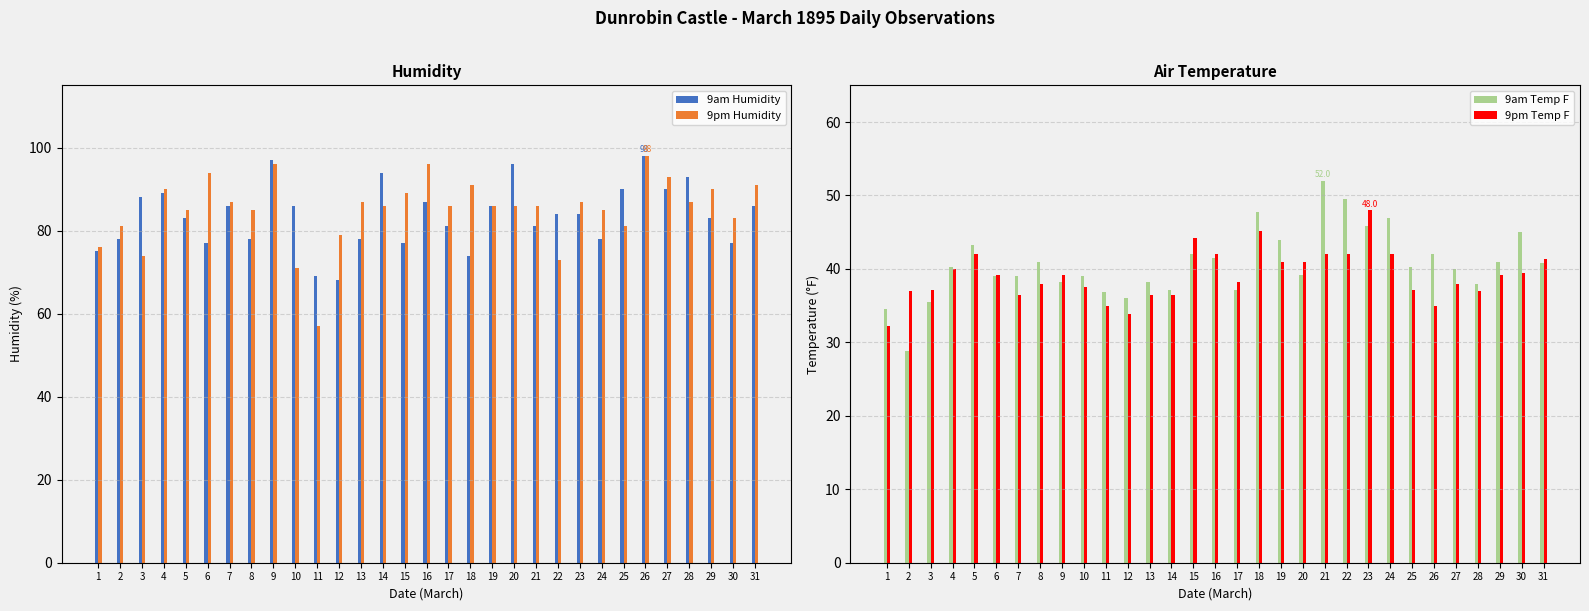

Which series has the widest spread of values?

9pm Humidity